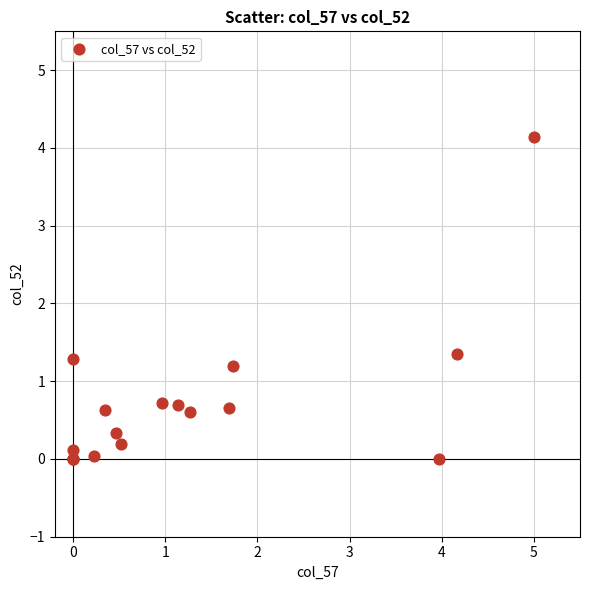

What Y value in the scatter plot is closest to 2?

1.4